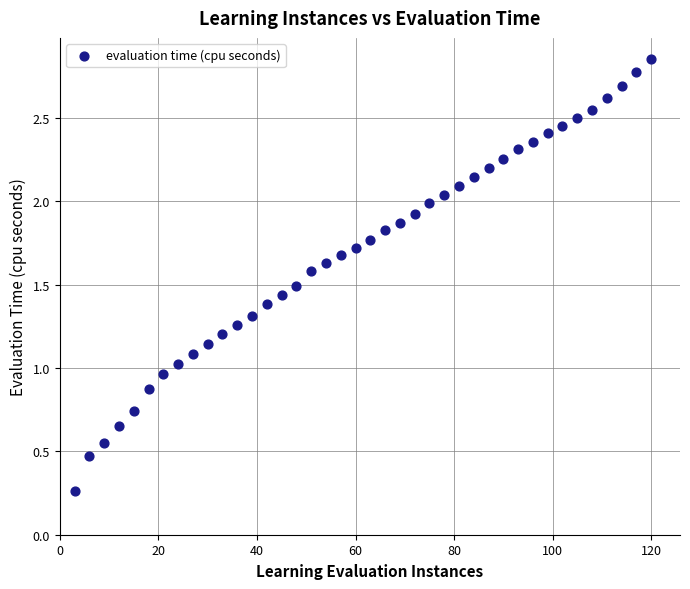

What is the range of Y values (max minus min)?

2.6